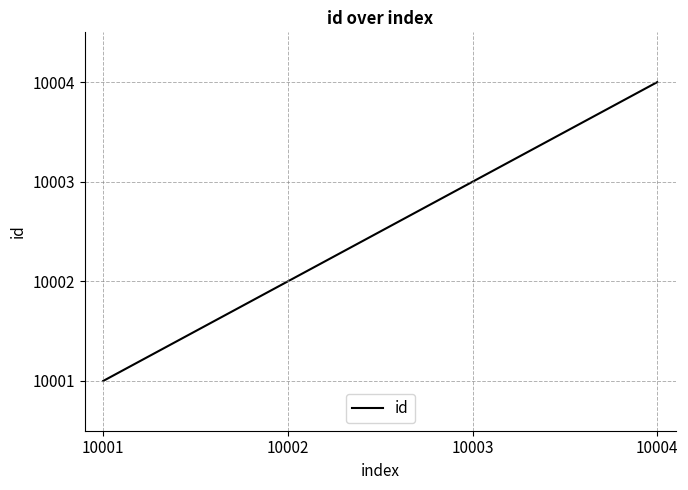

What is the smallest value displayed?

10001